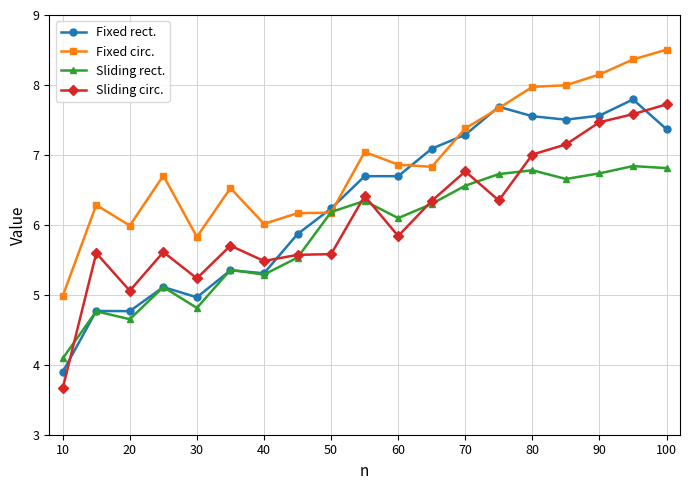

Which series has the largest range (max minus min)?

Sliding circ.